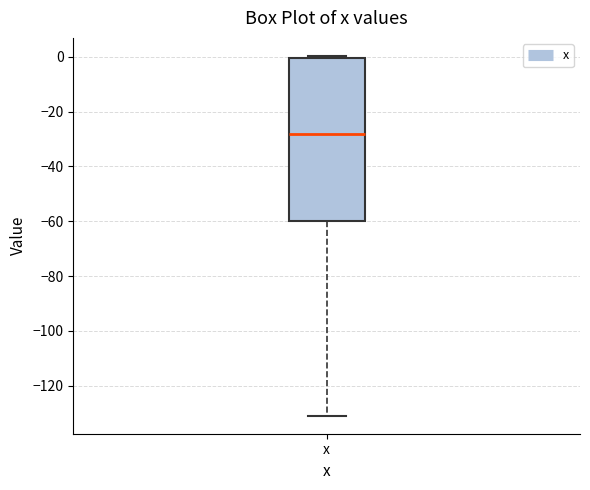

Where is the upper edge of the box for x on the y-axis? The values are not printed on the chart, so give them approximately, as read against the axis.

0